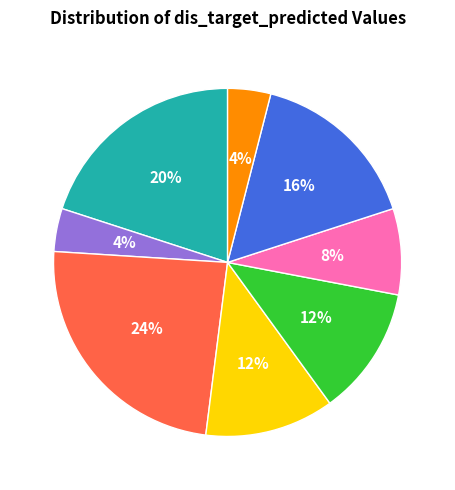

What is the largest slice in the pie chart?

4